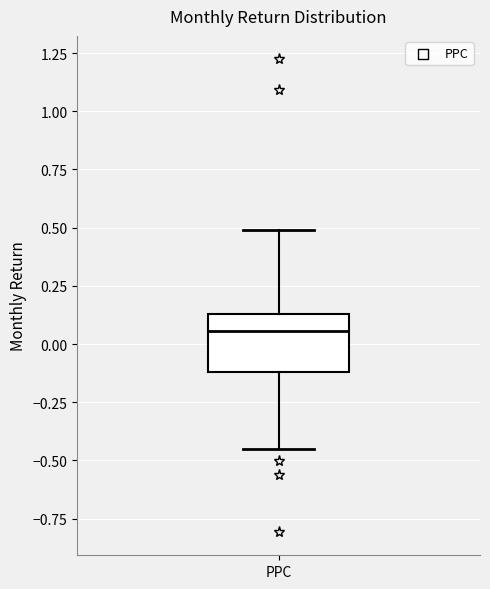

Read this box plot against the y-axis: the position of the median line, the range covered by the box, and the ends of both whiskers. The values are not printed on the chart, so give them approximately, as read against the axis.

median 0.05, box -0.10 to 0.15, whiskers -0.45 to 0.50